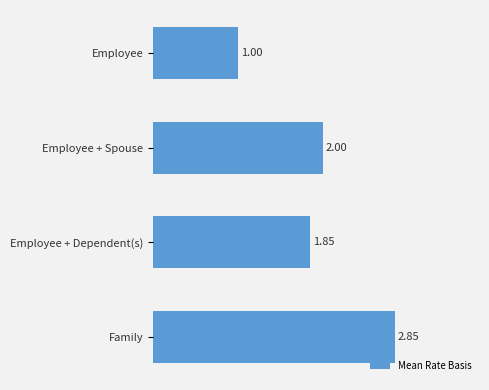

What is the average value?

1.9